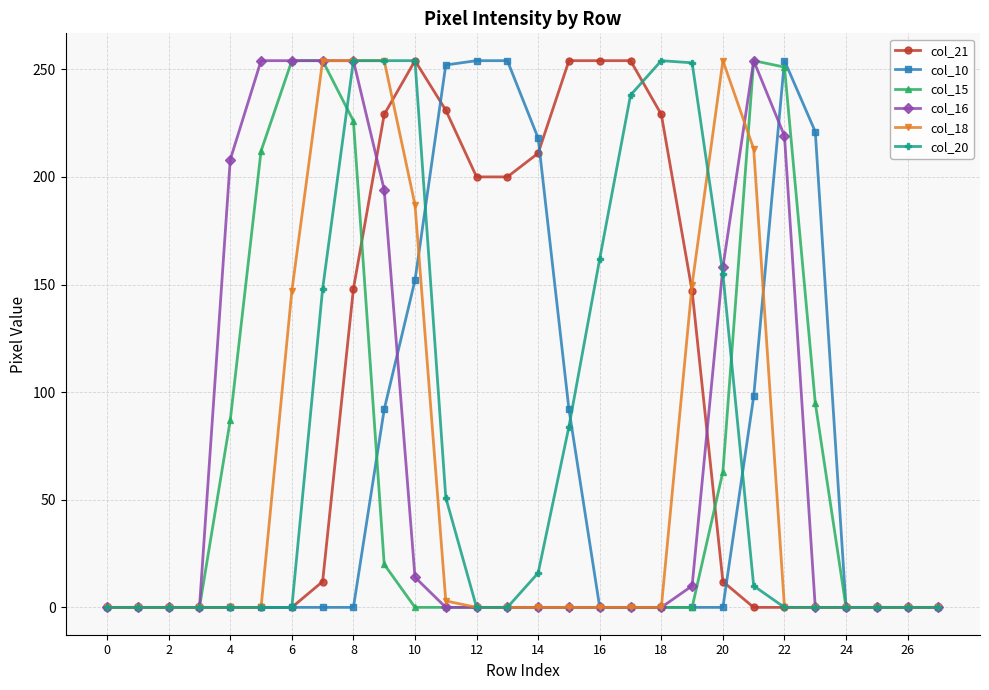

What is the value of the col_15 point at the 24th from the left?

95